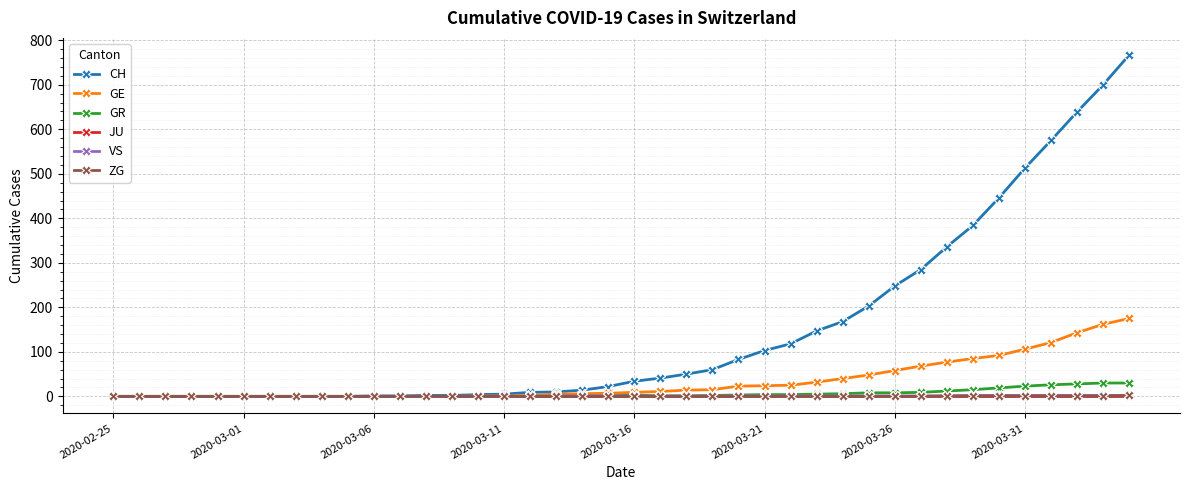

Which series has the largest total across all categories?

CH